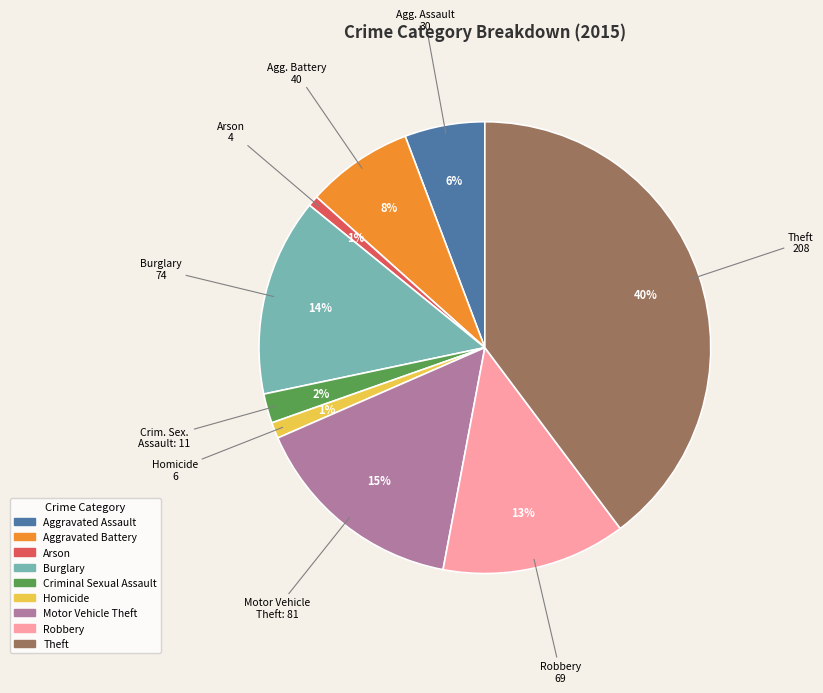

To the nearest percent, what is the difference between the Aggravated Assault and Robbery slice percentages?

7%